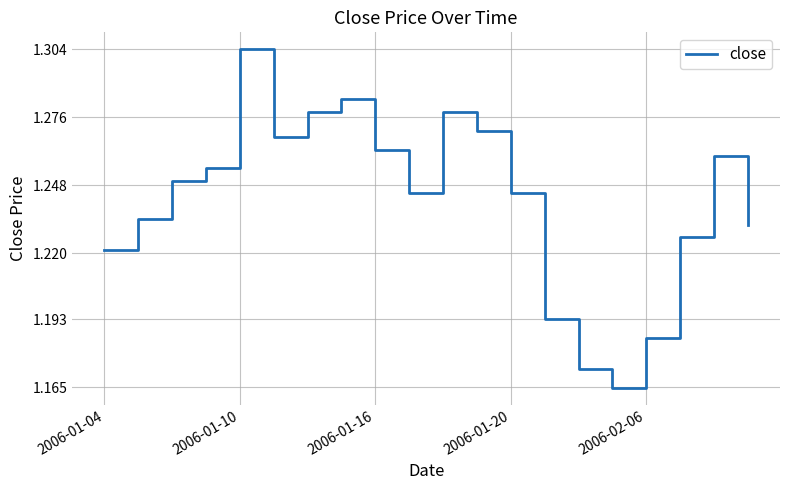

Which label corresponds to the largest value in the chart?

2006-01-10